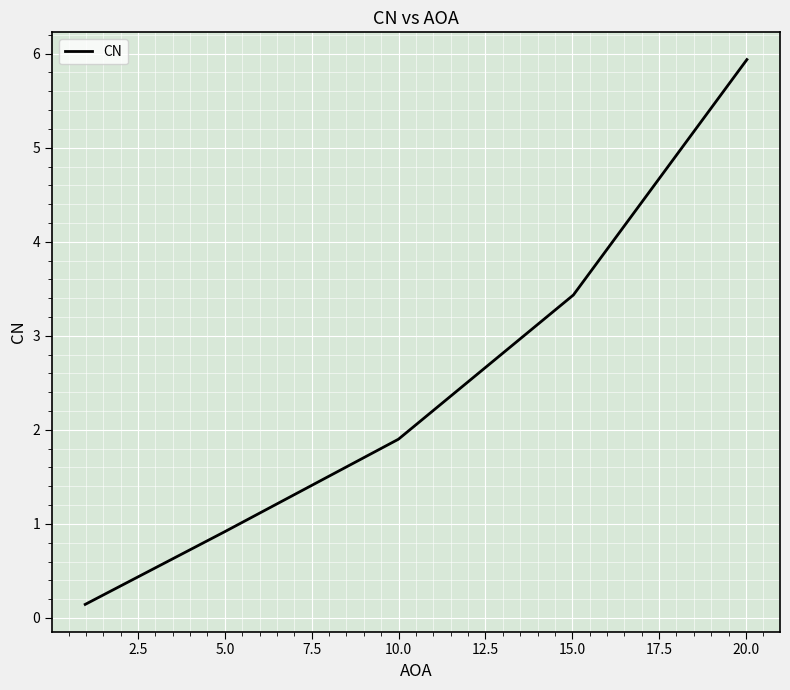

True or false: the data has more than 1 interior local peaks.

False